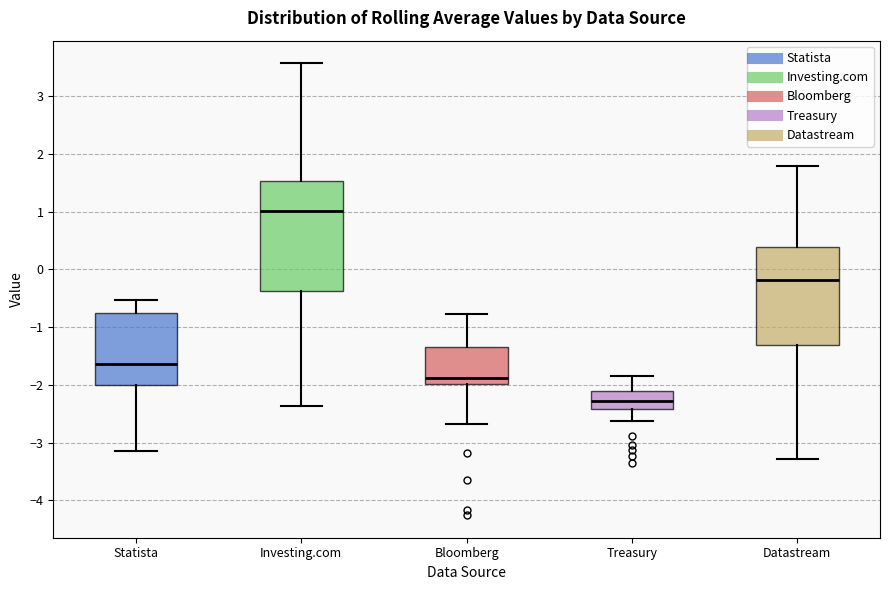

Where does the lower whisker of the box for Bloomberg end on the y-axis? The values are not printed on the chart, so give them approximately, as read against the axis.

-2.7